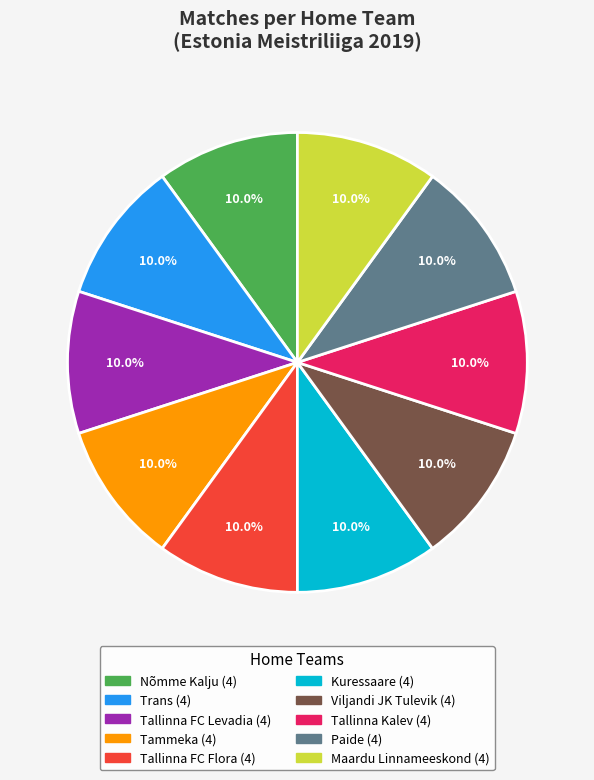

Does any single category account for the majority?

No